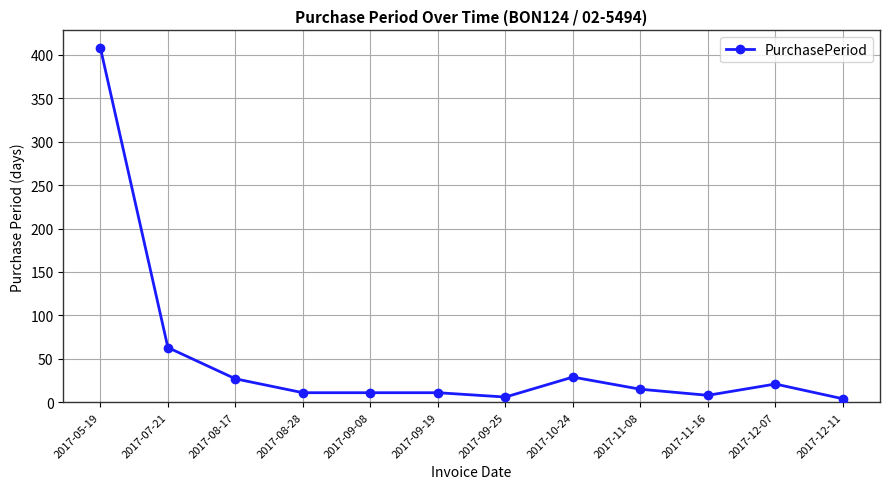

What is the difference between the second highest and minimum values?

59